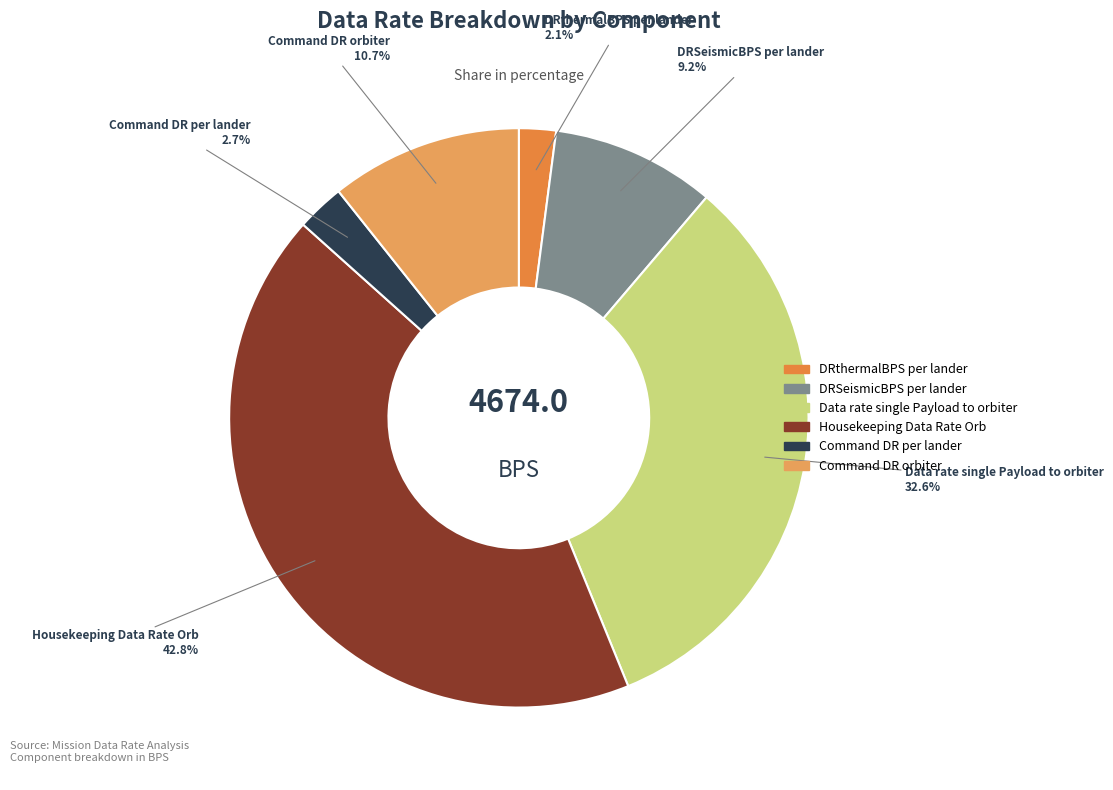

Count the number of slices in the pie.

6